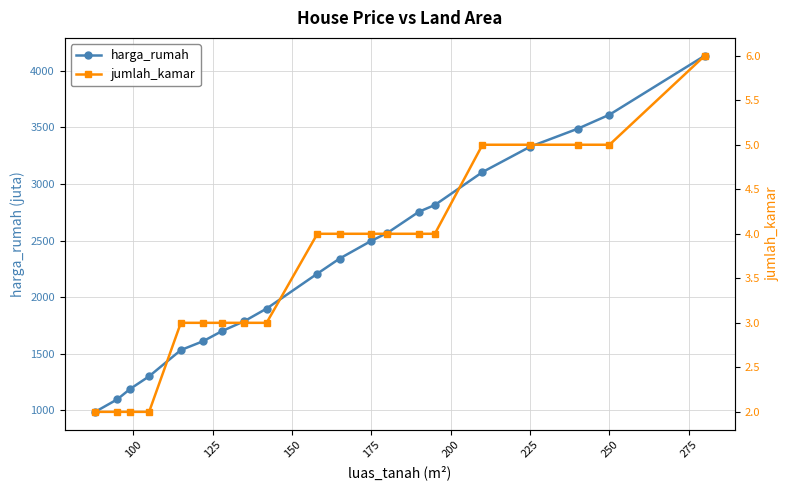

List the series in order of their peak value, lowest first.

jumlah_kamar, harga_rumah